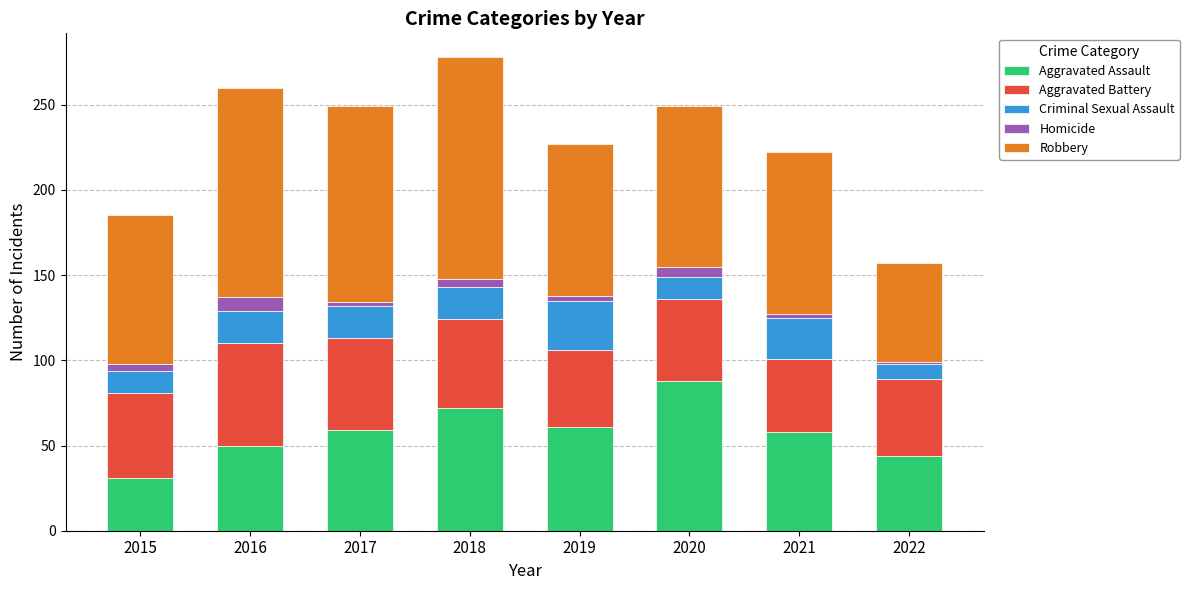

What are all the series names shown in the legend?

Aggravated Assault, Aggravated Battery, Criminal Sexual Assault, Homicide, Robbery